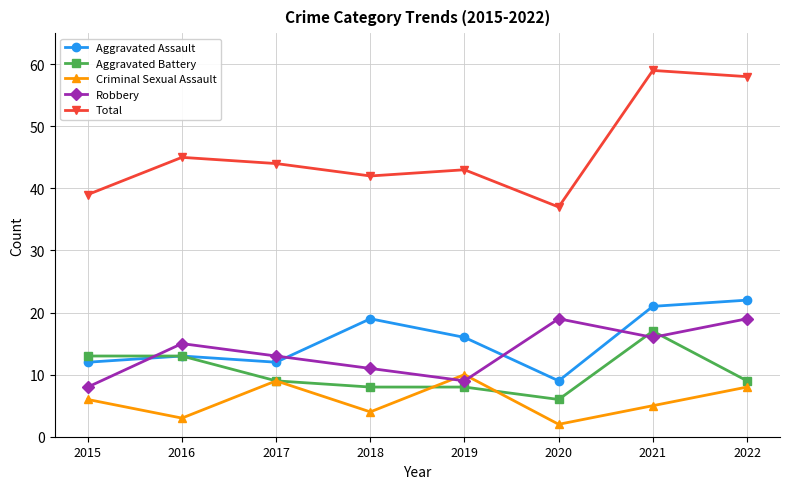

What is the difference between the Total values at 2017 and 2015?

5